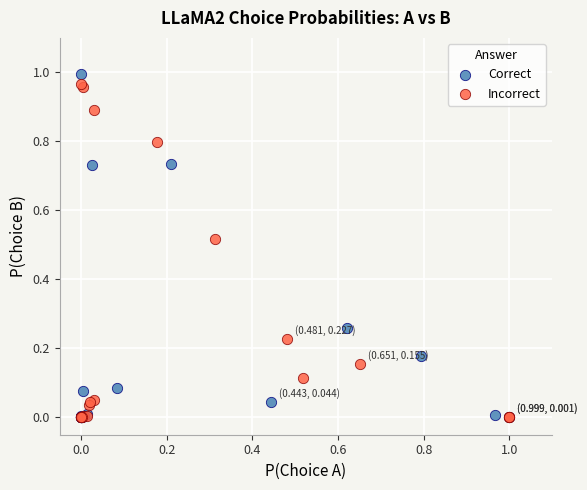

Which series has the largest Y range (max minus min)?

Correct